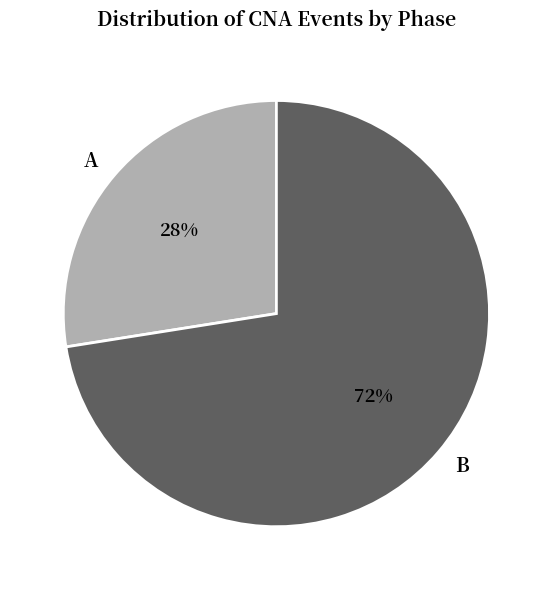

Is it true that A is 28% of the pie?

True